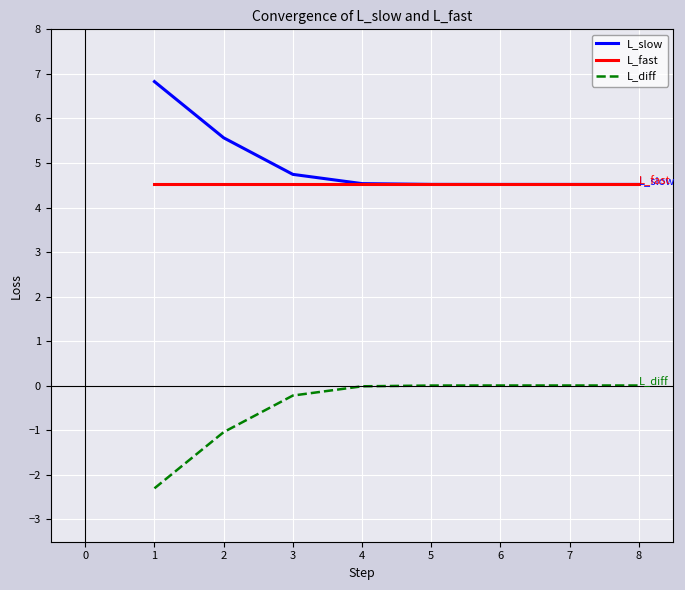

Rank the series by their maximum value, from lowest to highest.

L_diff, L_fast, L_slow